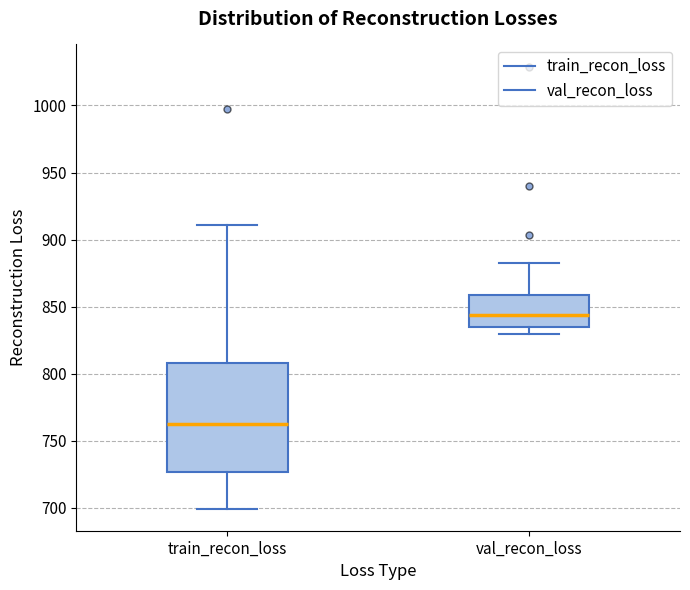

Which box is the tallest, from its lower edge to its upper edge?

train_recon_loss